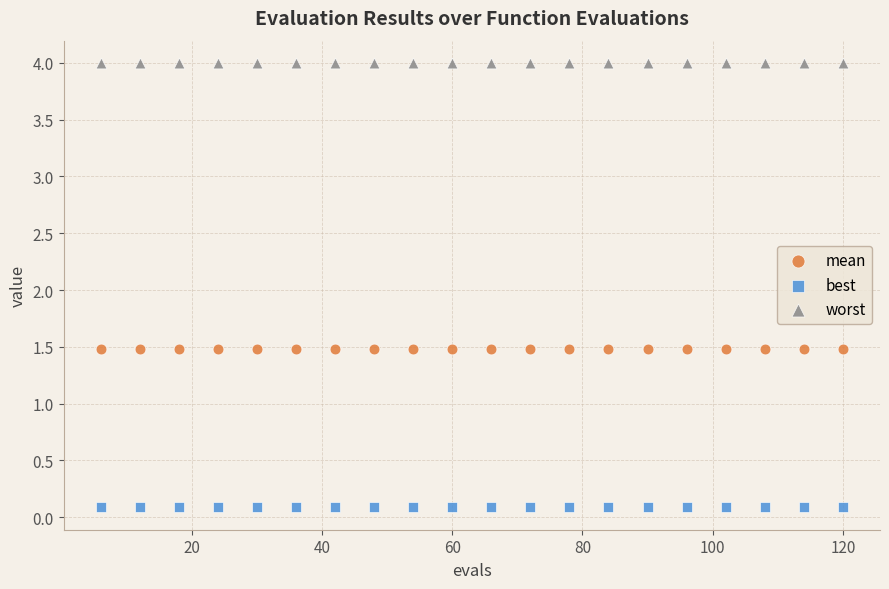

What are all the series names shown in the legend?

mean, best, worst